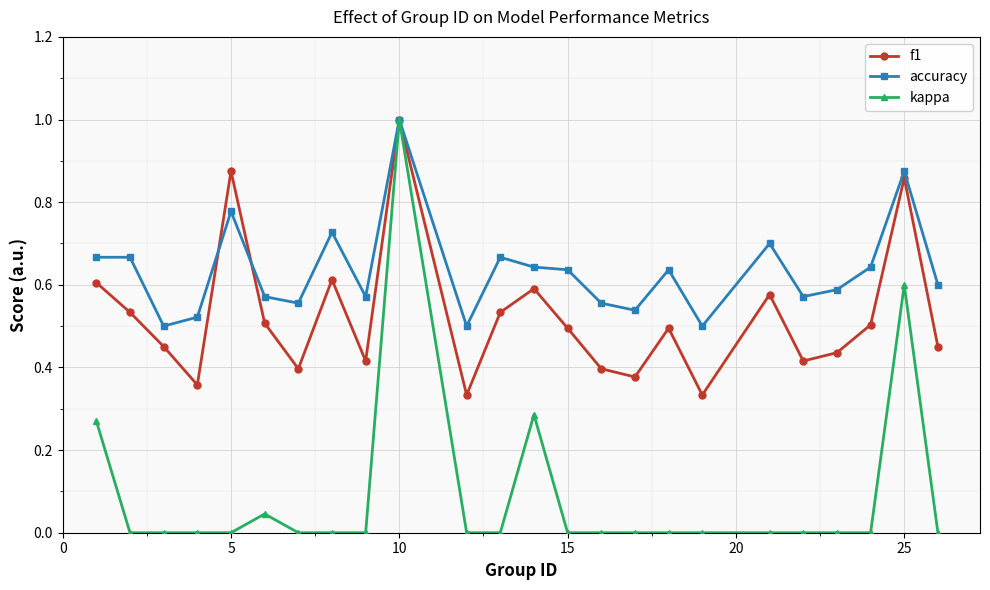

What are all the series names shown in the legend?

f1, accuracy, kappa